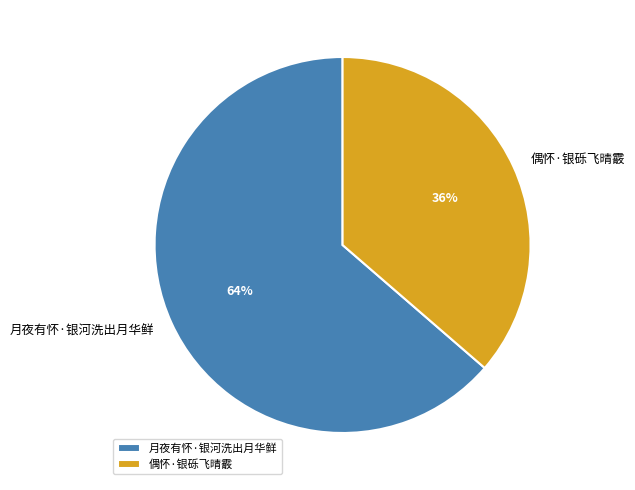

Rank the categories by value from lowest to highest.

偶怀·银砾飞晴霰, 月夜有怀·银河洗出月华鲜